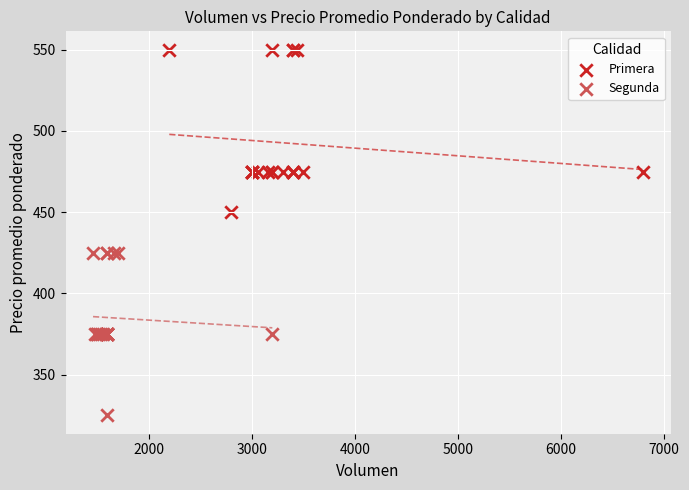

Which series contains the lowest Y value?

Segunda